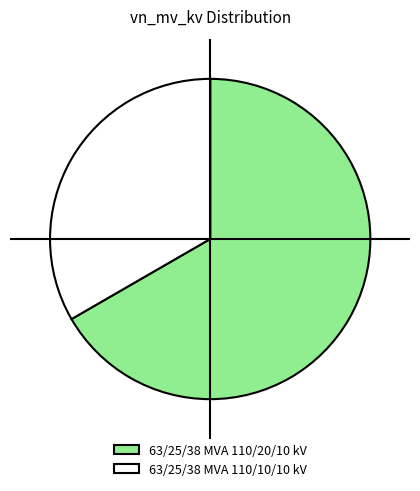

Is it true that 63/25/38 MVA 110/10/10 kV is 33% of the pie?

True